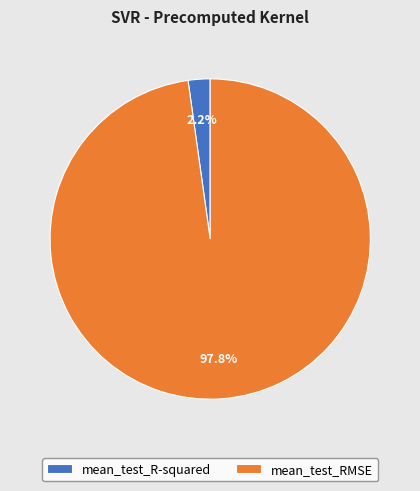

Rank the categories by value from lowest to highest.

mean_test_R-squared, mean_test_RMSE